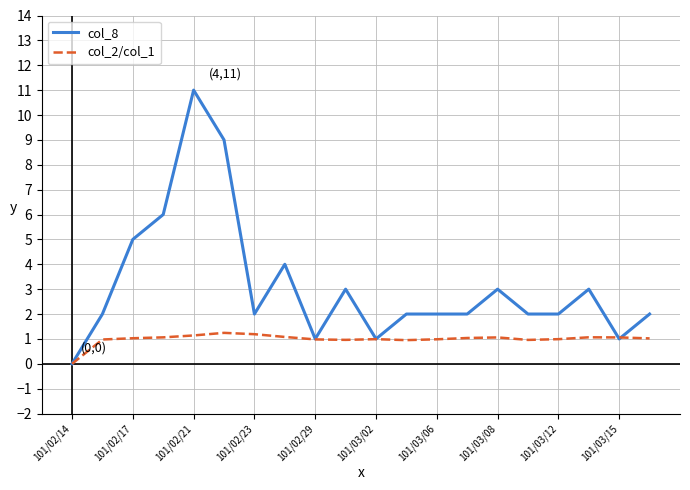

What is the maximum value shown in the chart?

11.0